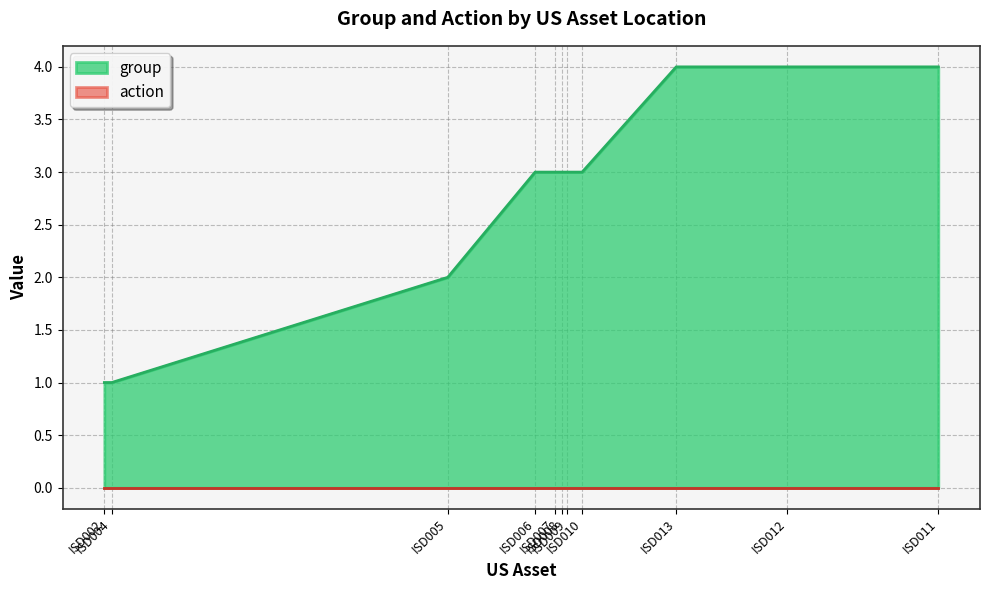

Which series has the largest total across all categories?

group